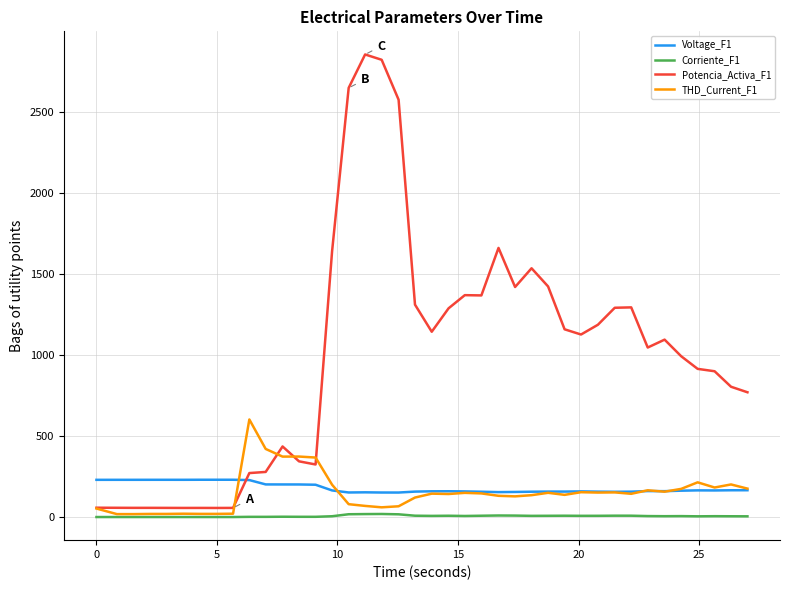

Which series has the largest total across all categories?

Potencia_Activa_F1